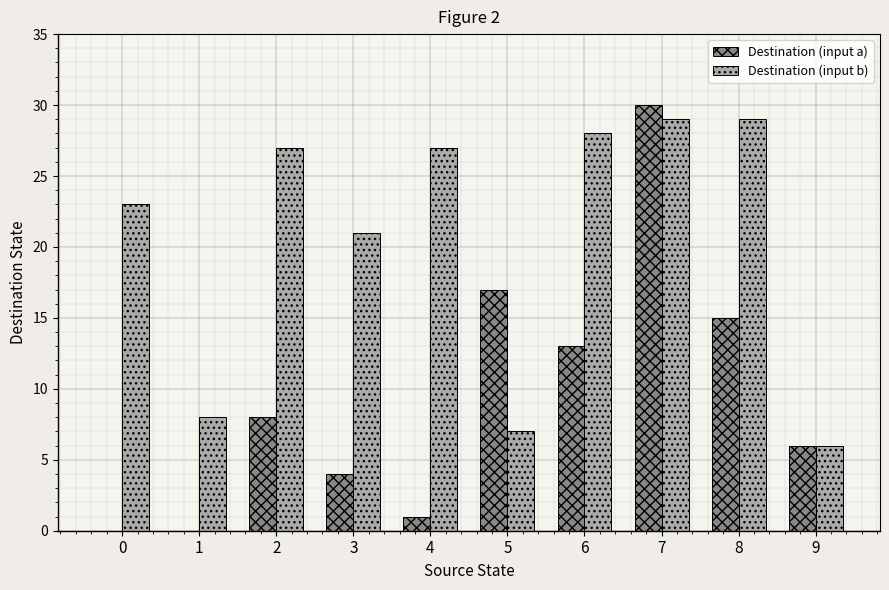

True or false: Destination (input b) has a value of 29 at 8.

True